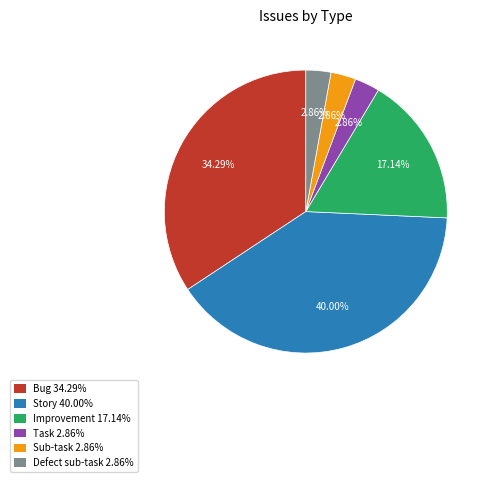

Do Sub-task 2.86% and Task 2.86% together represent more than half of the pie?

No